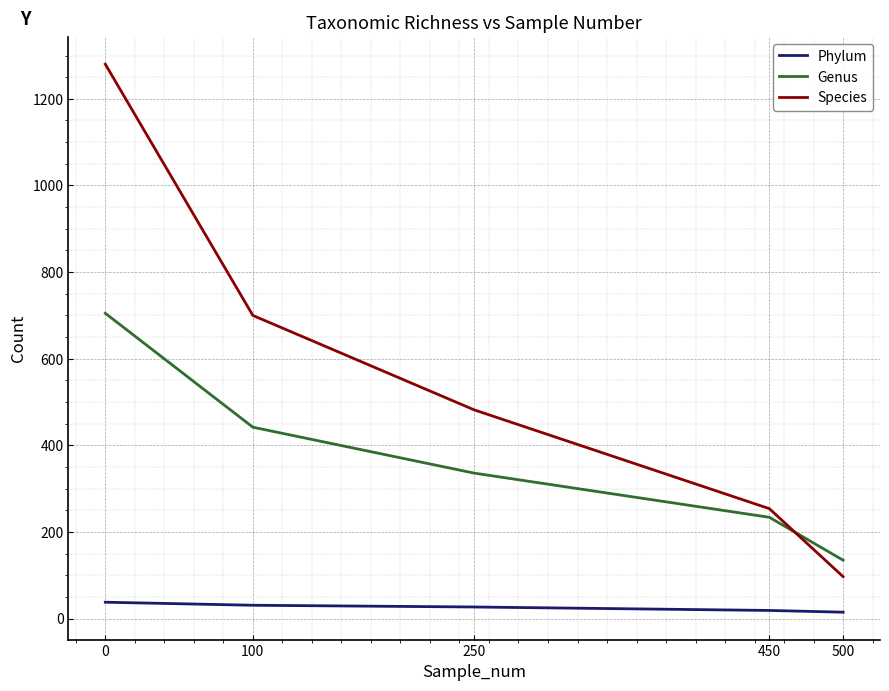

True or false: Genus and Phylum intersect in this chart.

False